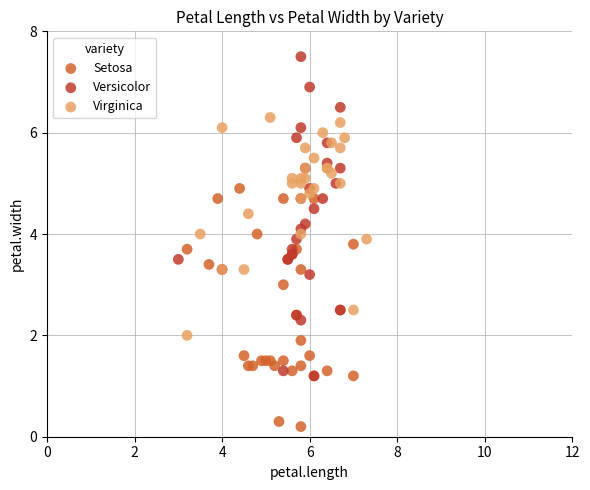

Which series has the largest Y range (max minus min)?

Versicolor